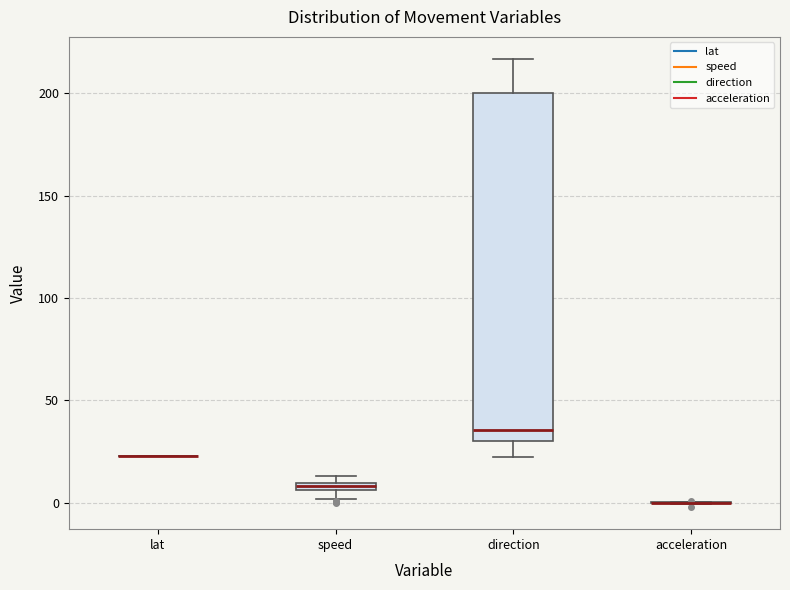

Where is the upper edge of the box for direction on the y-axis? The values are not printed on the chart, so give them approximately, as read against the axis.

200